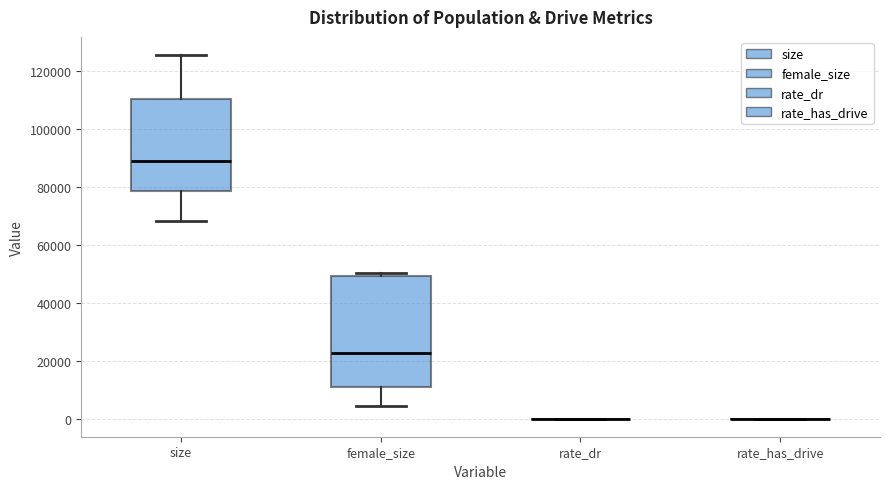

Reading left to right, read every box against the y-axis: the position of its median line, the range the box covers, and the ends of its whiskers. The values are not printed on the chart, so give them approximately, as read against the axis.

size: median 88000, box 78000 to 110000, whiskers 68000 to 126000
female_size: median 22000, box 10000 to 50000, whiskers 4000 to 50000 (just above the box's upper edge)
rate_dr: box collapsed to a line at 0, whiskers 0 to 0
rate_has_drive: box collapsed to a line at 0, whiskers 0 to 0